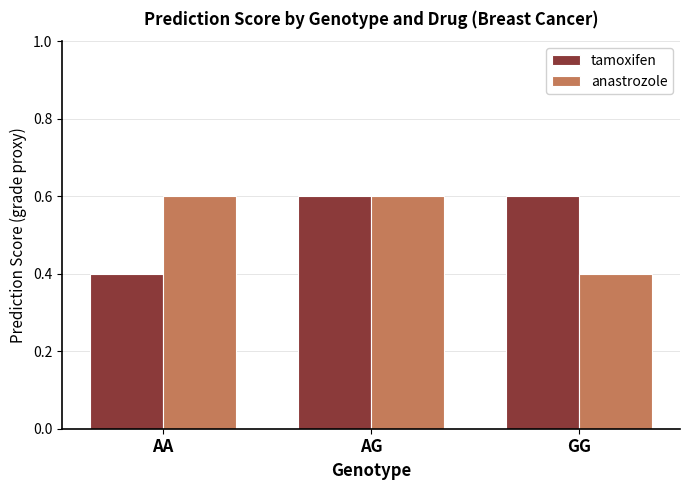

Rank the series at GG from highest to lowest value.

tamoxifen, anastrozole